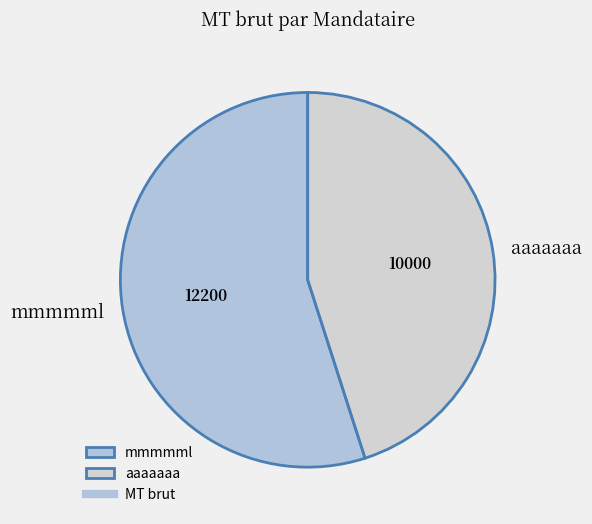

Do mmmmml and aaaaaaa together represent more than half of the pie?

Yes